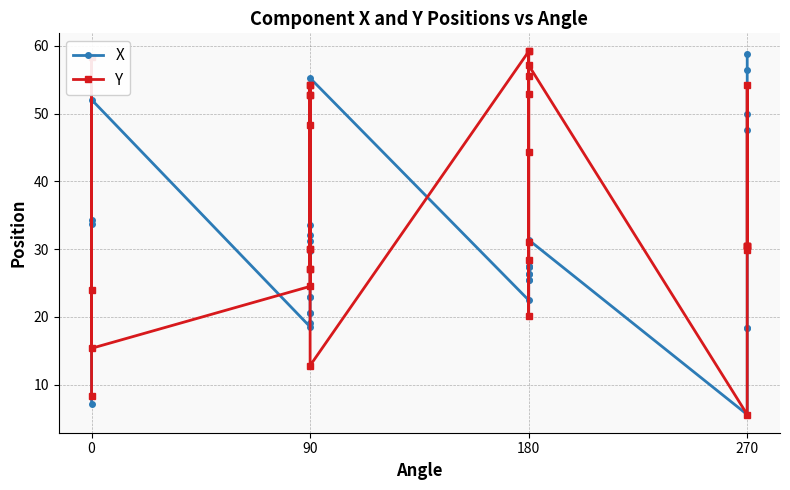

How many values in the Y series exceed 30?

20